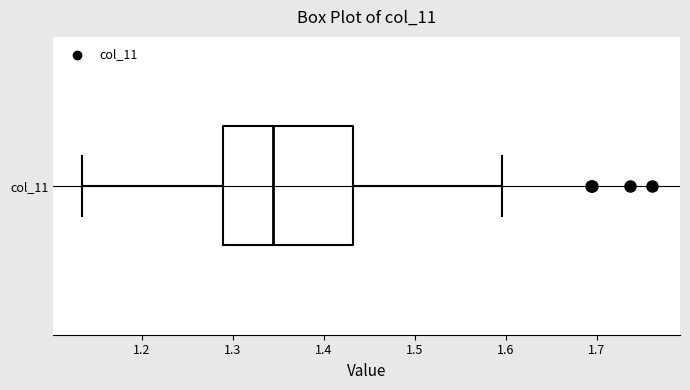

Where does the right whisker of the box for col_11 end on the x-axis? The values are not printed on the chart, so give them approximately, as read against the axis.

1.60